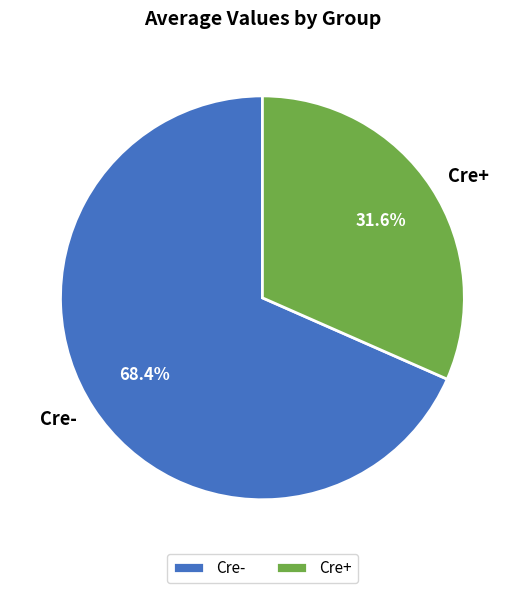

Which category accounts for the majority?

Cre-